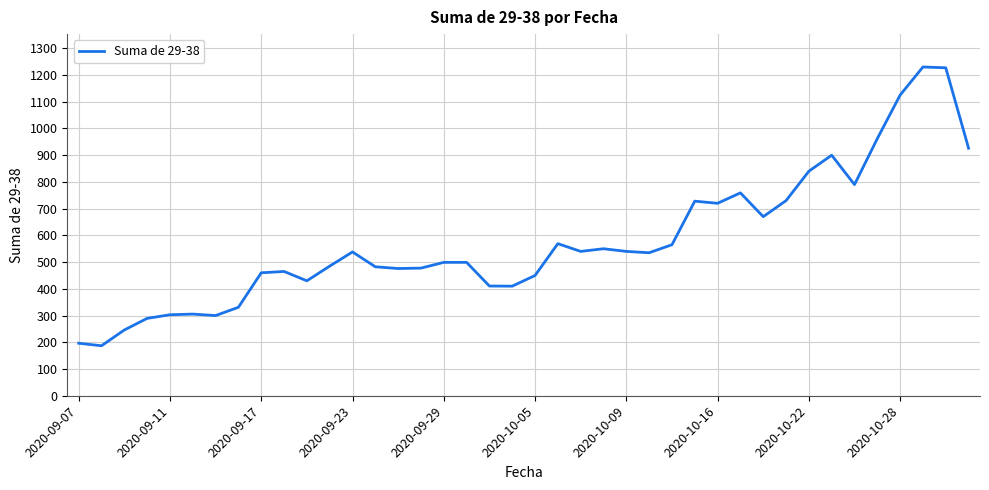

What is the smallest value displayed?

187.0